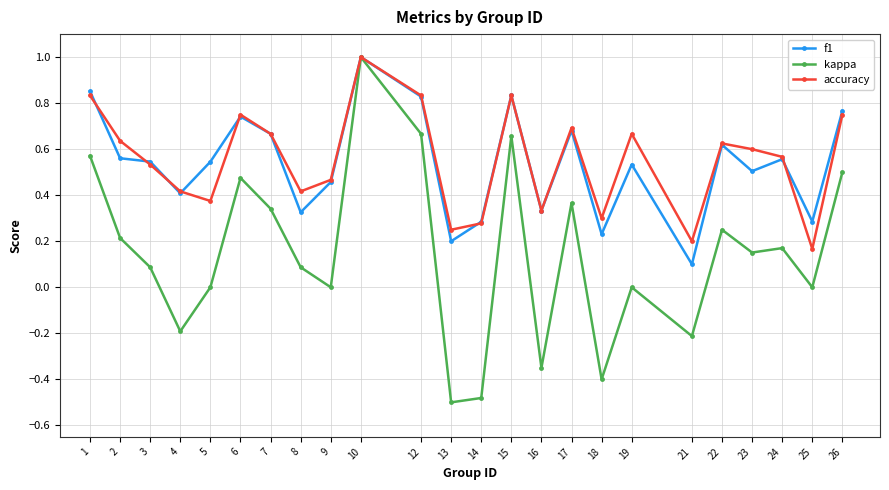

Which series changed the most between 4 and 8?

kappa